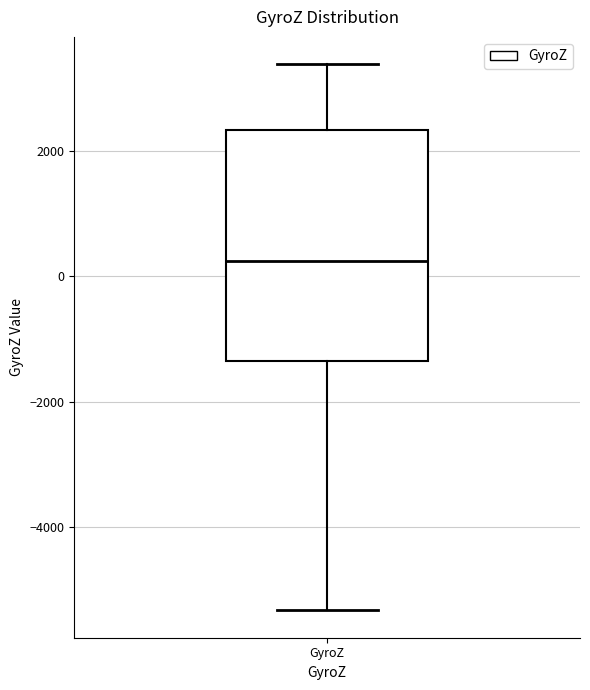

Where does the median line of the box for GyroZ sit on the y-axis? The values are not printed on the chart, so give them approximately, as read against the axis.

200